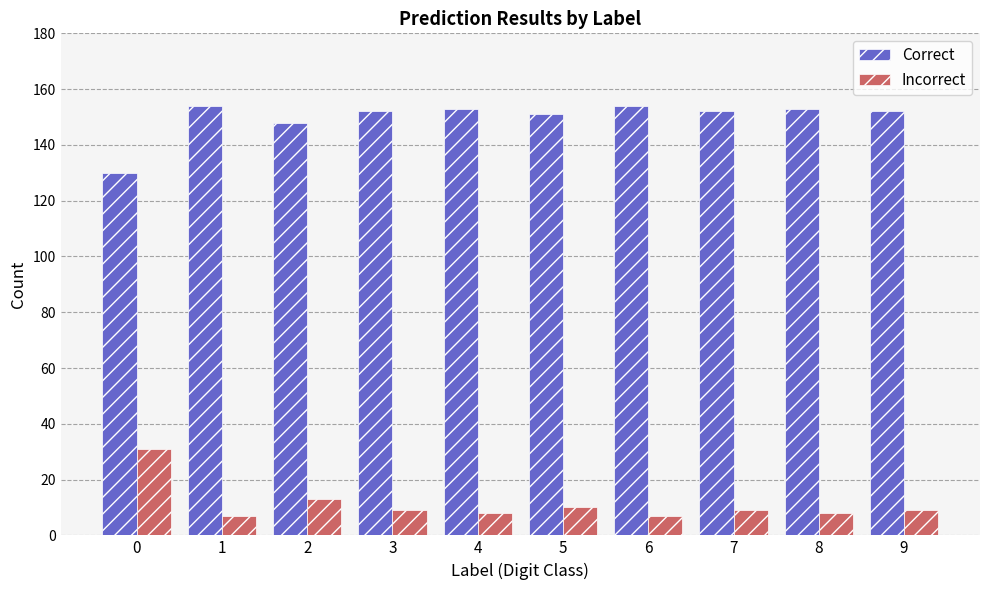

Rank the series by their average value, from lowest to highest.

Incorrect, Correct